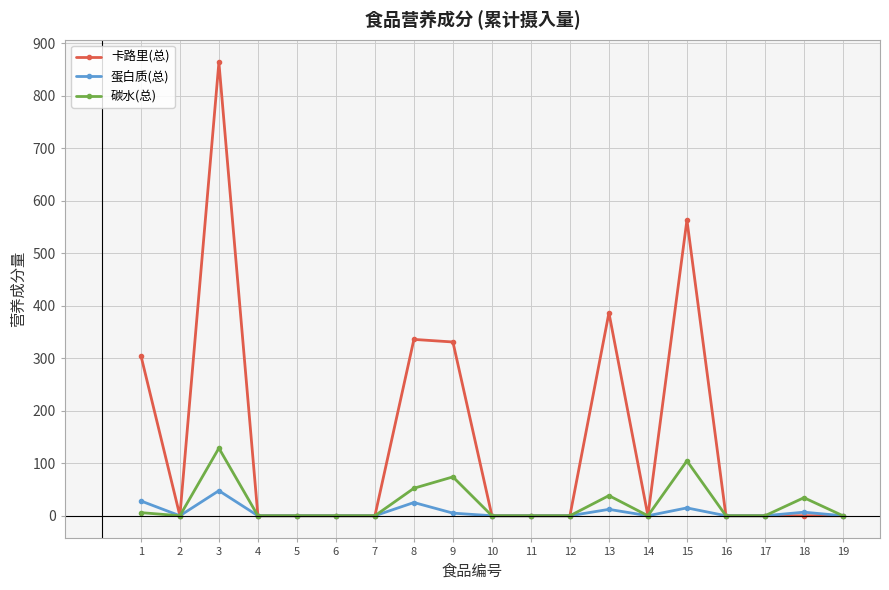

What are all the series names shown in the legend?

卡路里(总), 蛋白质(总), 碳水(总)